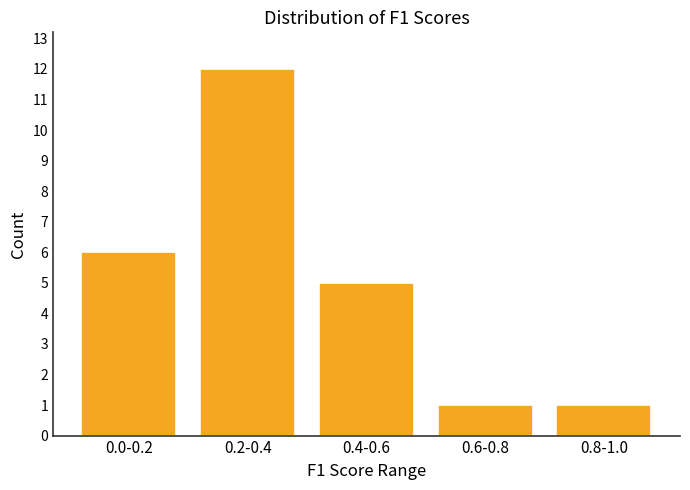

Reading left to right, list all the values displayed in this chart.

6	12	5	1	1